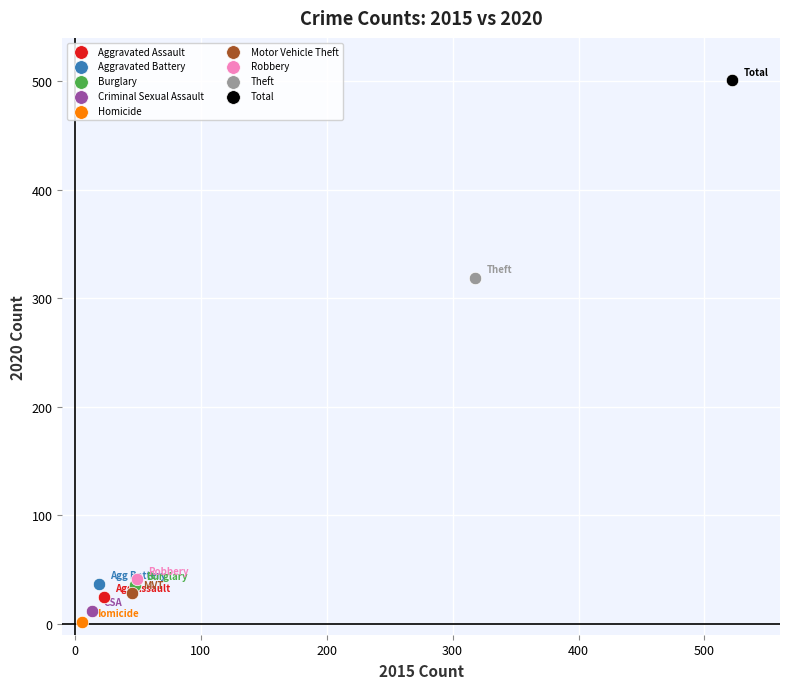

What are all the series names shown in the legend?

Aggravated Assault, Aggravated Battery, Burglary, Criminal Sexual Assault, Homicide, Motor Vehicle Theft, Robbery, Theft, Total